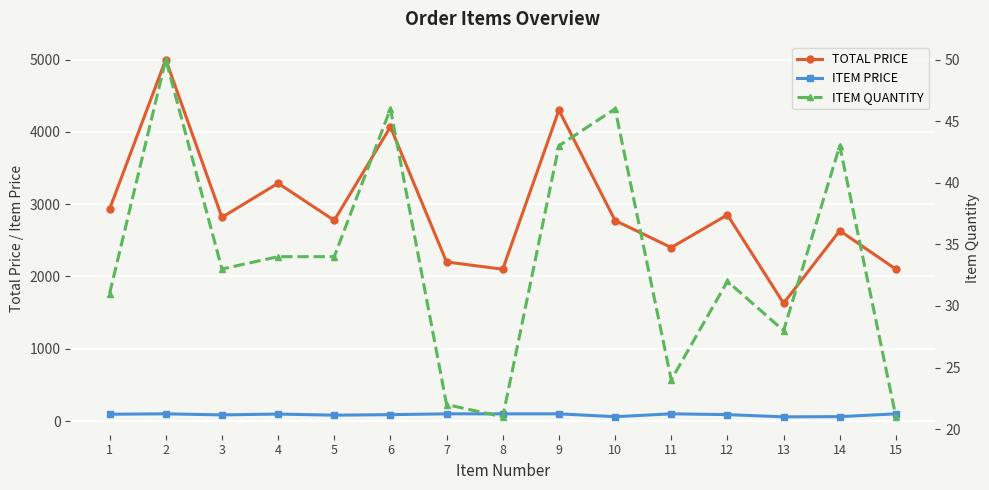

True or false: TOTAL PRICE has more than 2 interior local peaks.

True